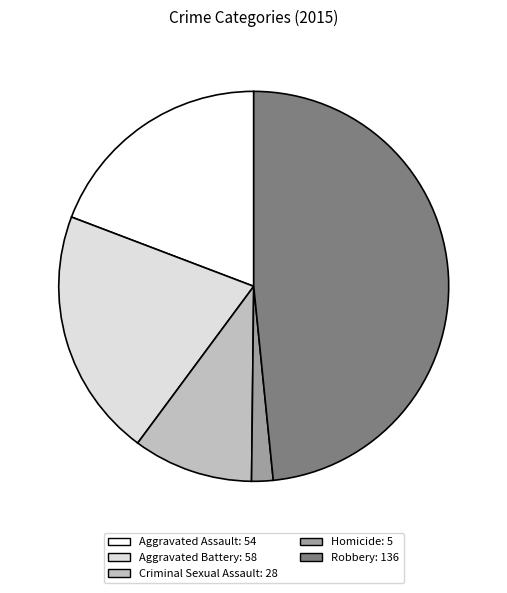

Which category has the smallest portion of the pie?

Homicide